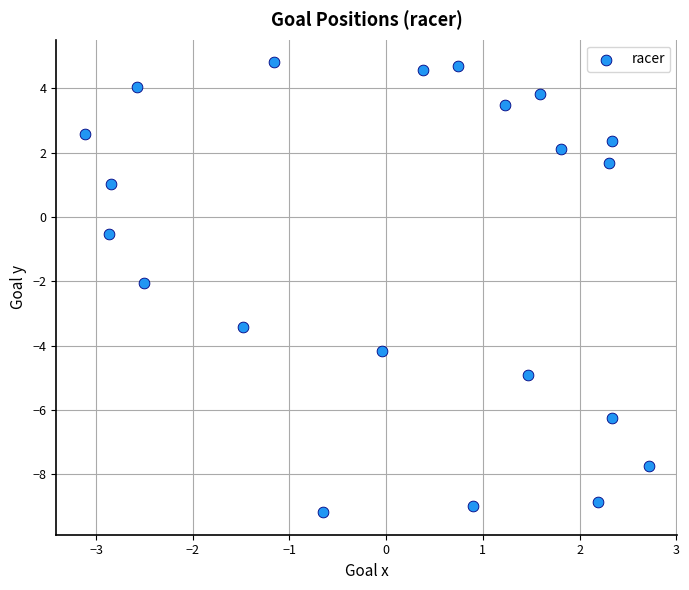

What is the range of X values (max minus min)?

5.8